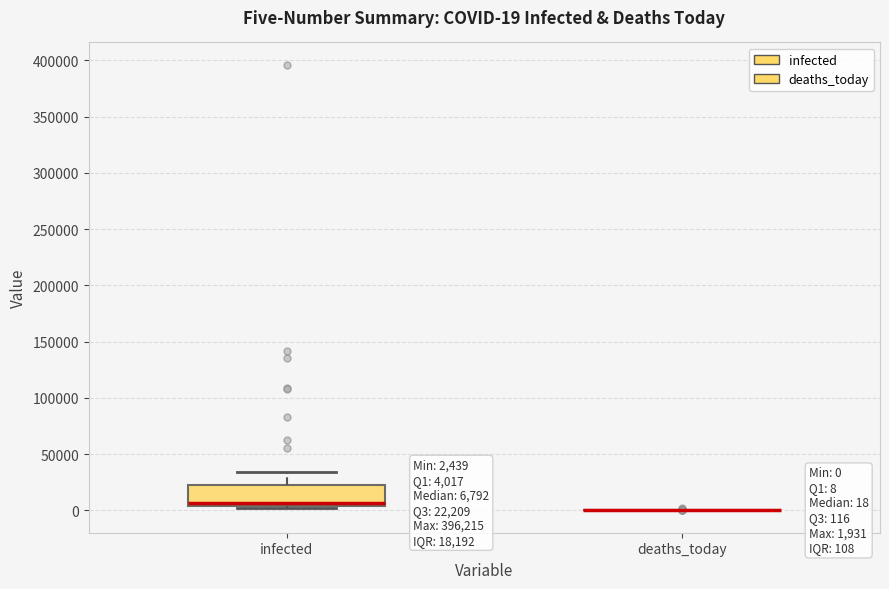

Comparing the boxes themselves (not the whiskers), which one is the tallest?

infected